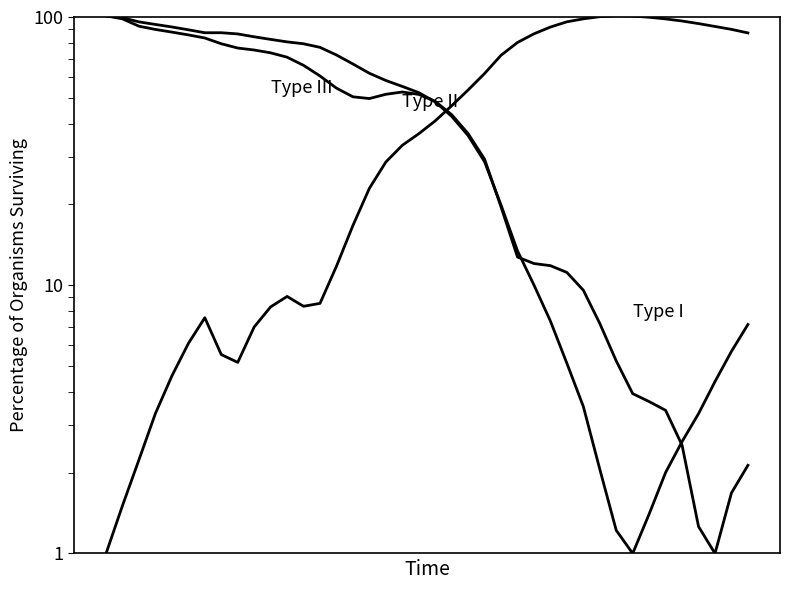

Is it true that col_3 equals 19.6 at 18?

False